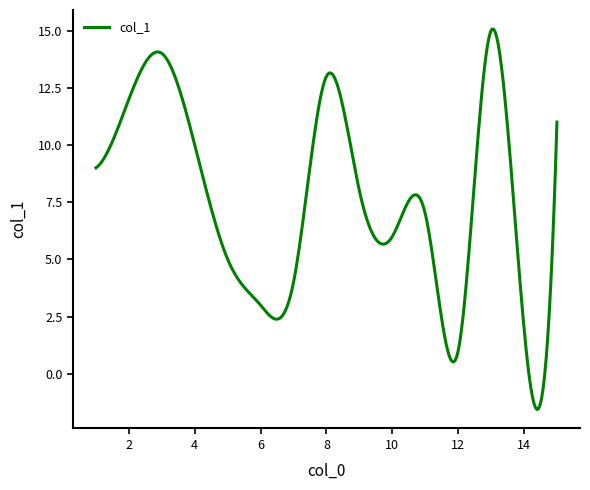

What is the difference between the maximum and minimum values?

16.6